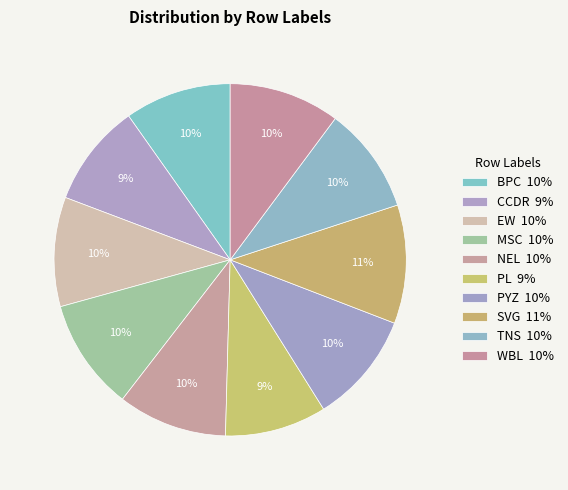

What is the ratio of the value at WBL to the value at BPC?

1.0